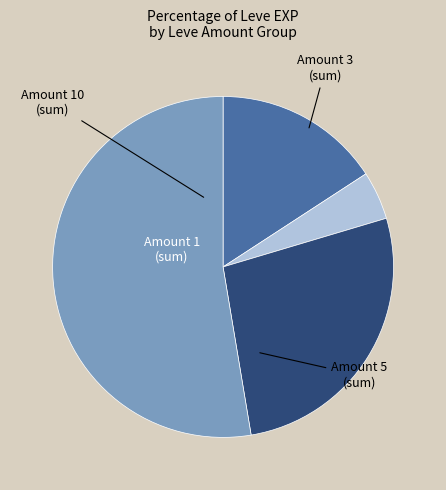

Is there any slice that represents more than half of the pie?

Yes